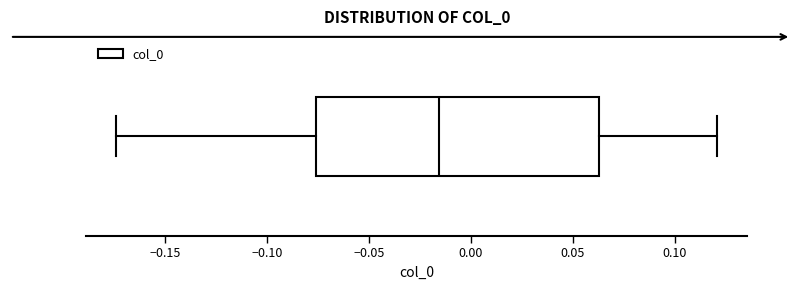

Where is the left edge of the box on the x-axis? The values are not printed on the chart, so give them approximately, as read against the axis.

-0.075